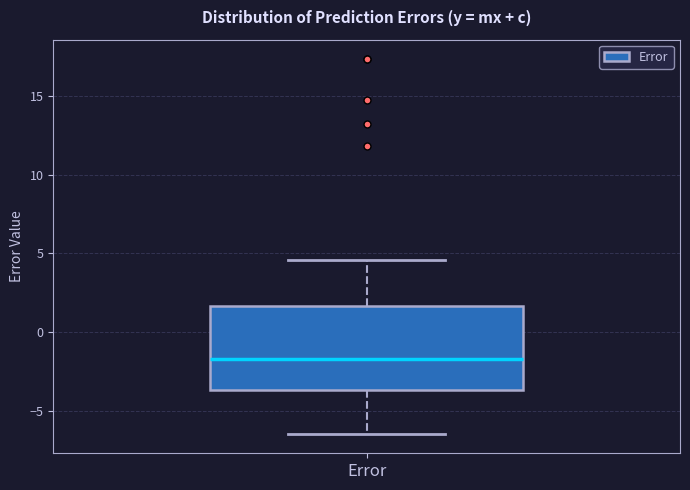

Read this box plot against the y-axis: the position of the median line, the range covered by the box, and the ends of both whiskers. The values are not printed on the chart, so give them approximately, as read against the axis.

median -1.5, box -3.5 to 1.5, whiskers -6.5 to 4.5